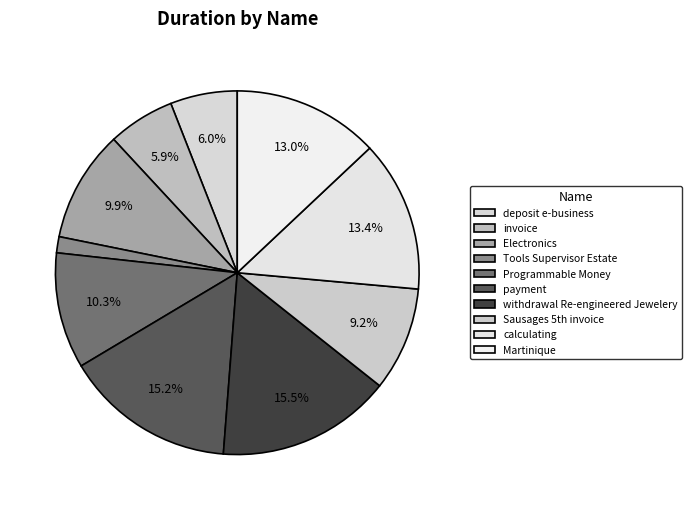

Is there a majority slice in this chart?

No